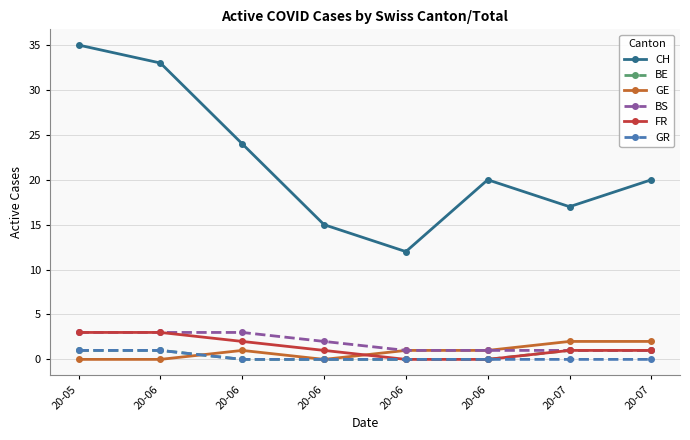

What are all the series names shown in the legend?

CH, BE, GE, BS, FR, GR